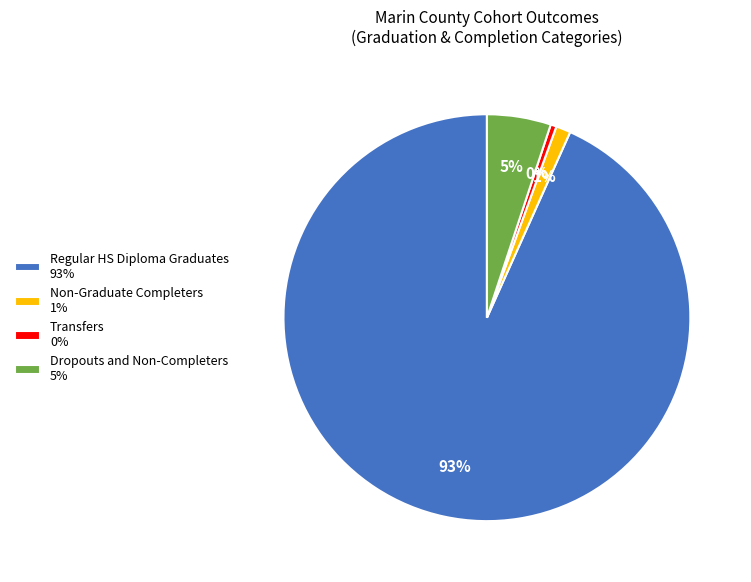

To the nearest percent, what is the difference between the Non-Graduate Completers 1% and Dropouts and Non-Completers 5% slice percentages?

4%